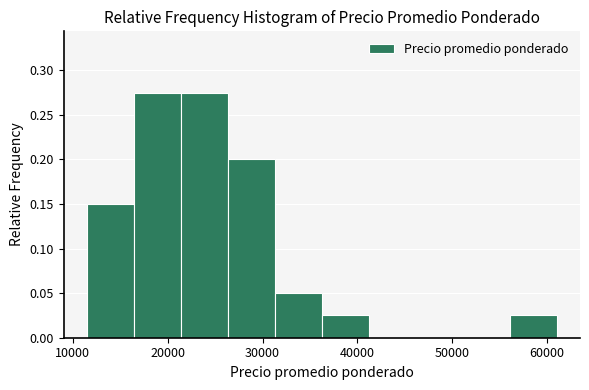

What is the height of the bar covering 21000 to 26000 on the x-axis? Neither the bar edges nor the heights are printed on the chart, so give them approximately, as read against the axes.

0.275